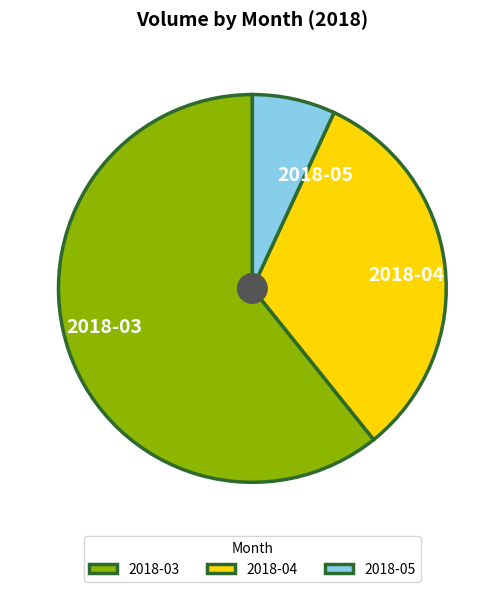

Do 2018-05 and 2018-04 together represent more than half of the pie?

No